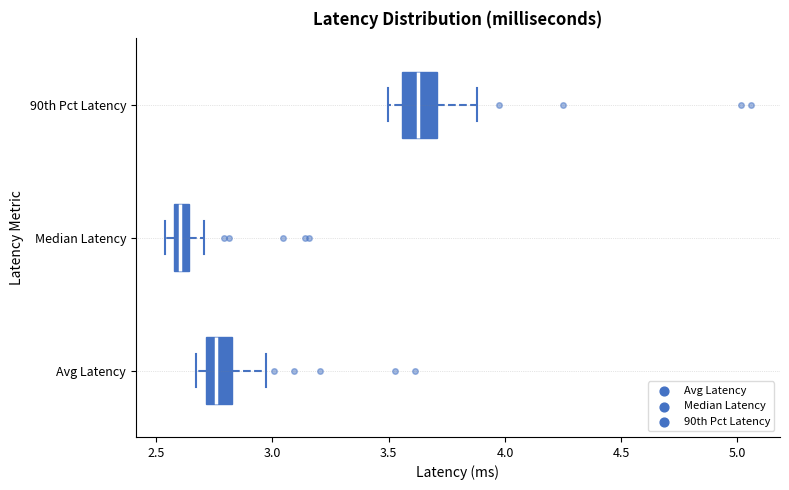

Where is the left edge of the box for 90th Pct Latency on the x-axis? The values are not printed on the chart, so give them approximately, as read against the axis.

3.55